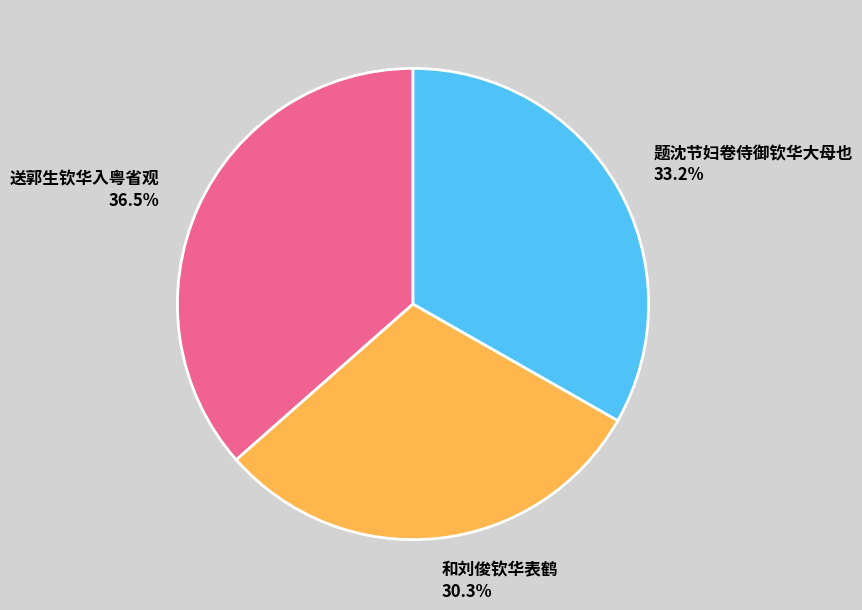

True or false: 题沈节妇卷侍御钦华大母也 accounts for 40% of the total.

False